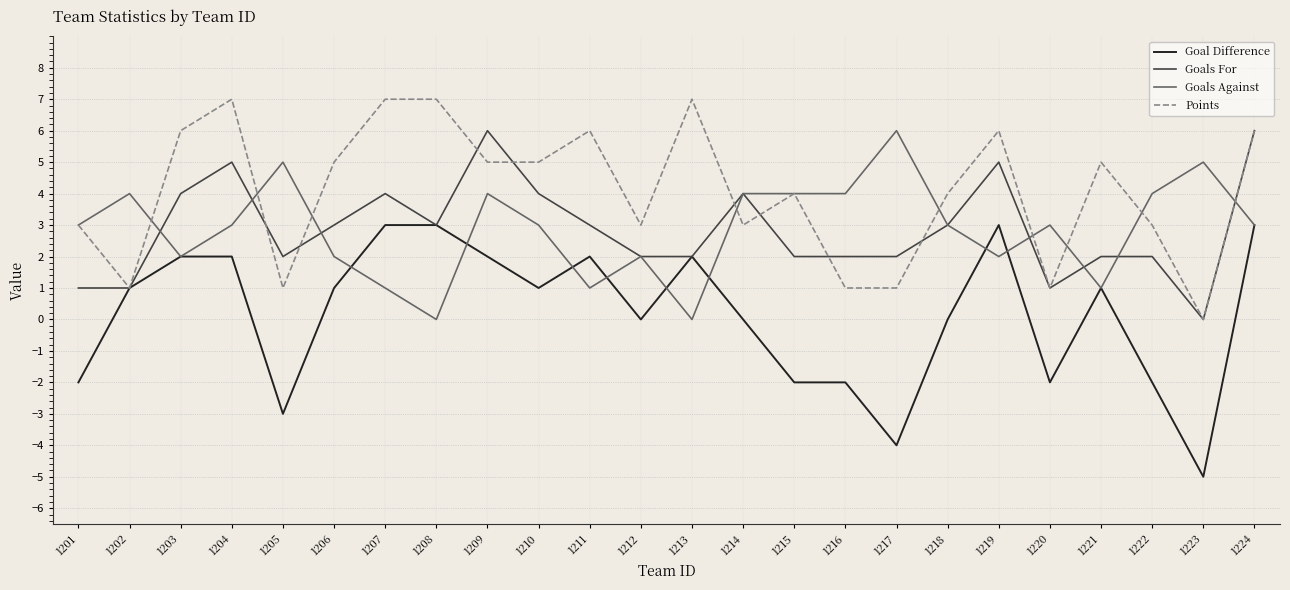

Which series changed the most between 1215 and 1219?

Goal Difference